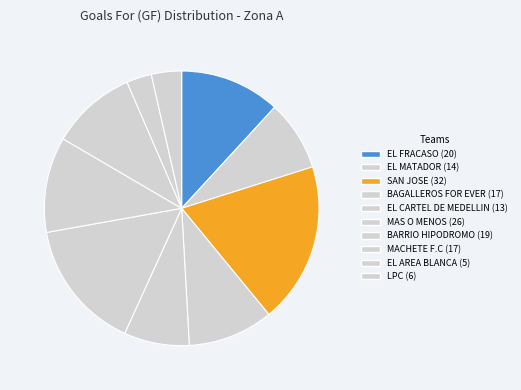

What is the total percentage of EL CARTEL DE MEDELLIN and EL FRACASO?

19.5%